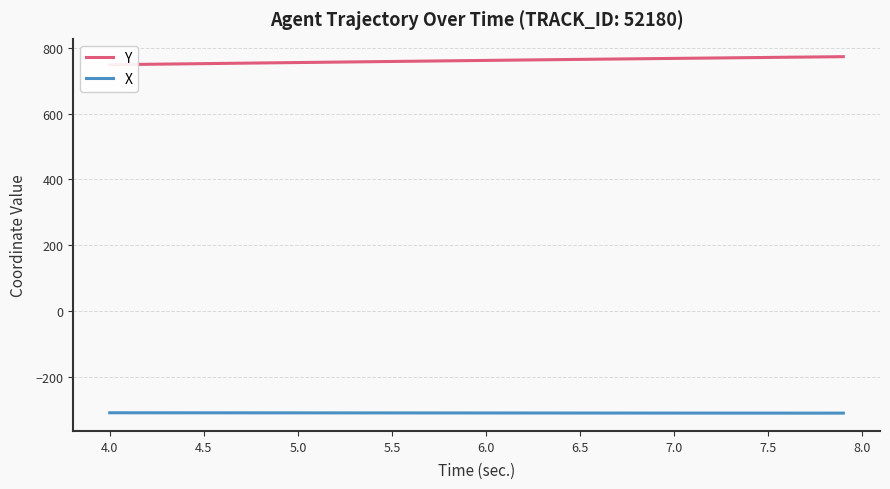

Does the chart have visible grid lines?

Yes